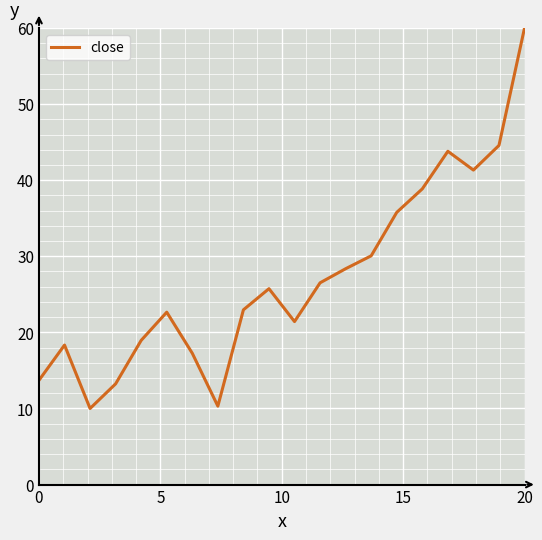

What is the maximum value shown in the chart?

60.0